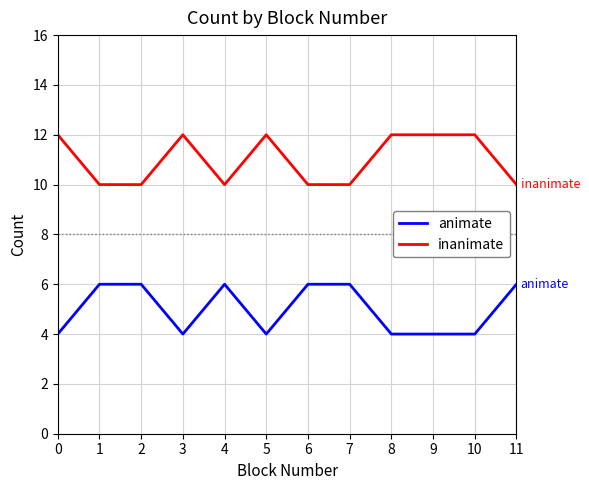

Reading right to left, extract all data points from this chart.

animate: 11=6	10=4	9=4	8=4	7=6	6=6	5=4	4=6	3=4	2=6	1=6	0=4
inanimate: 11=10	10=12	9=12	8=12	7=10	6=10	5=12	4=10	3=12	2=10	1=10	0=12